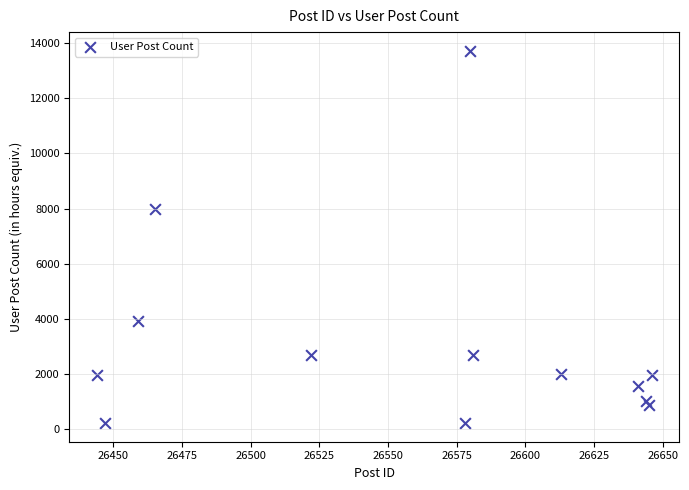

What Y value in the scatter plot is closest to 6971?

7971